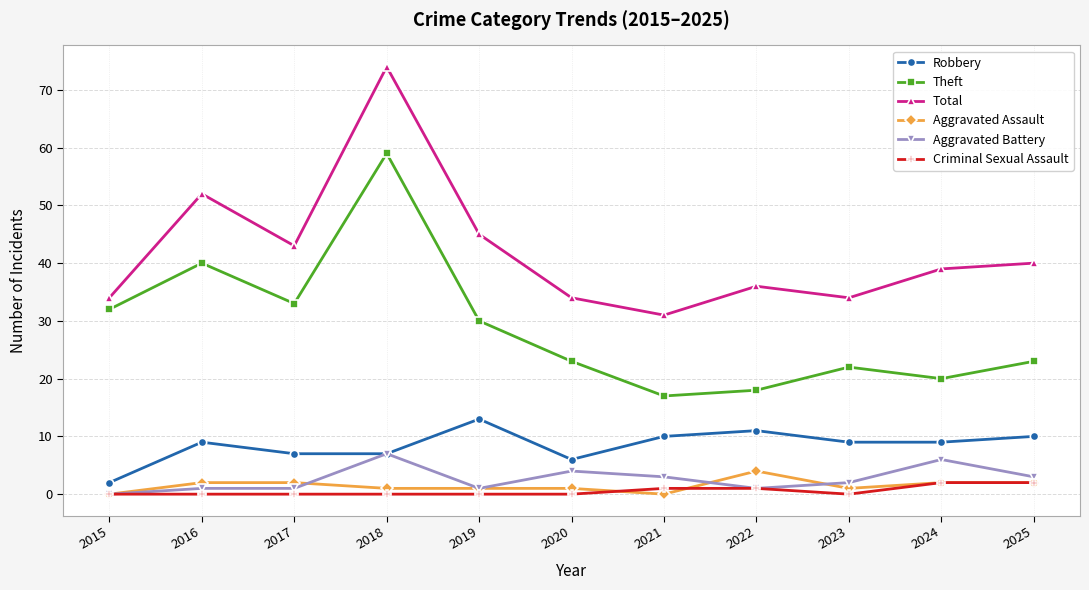

What is the highest value of the Robbery series?

13